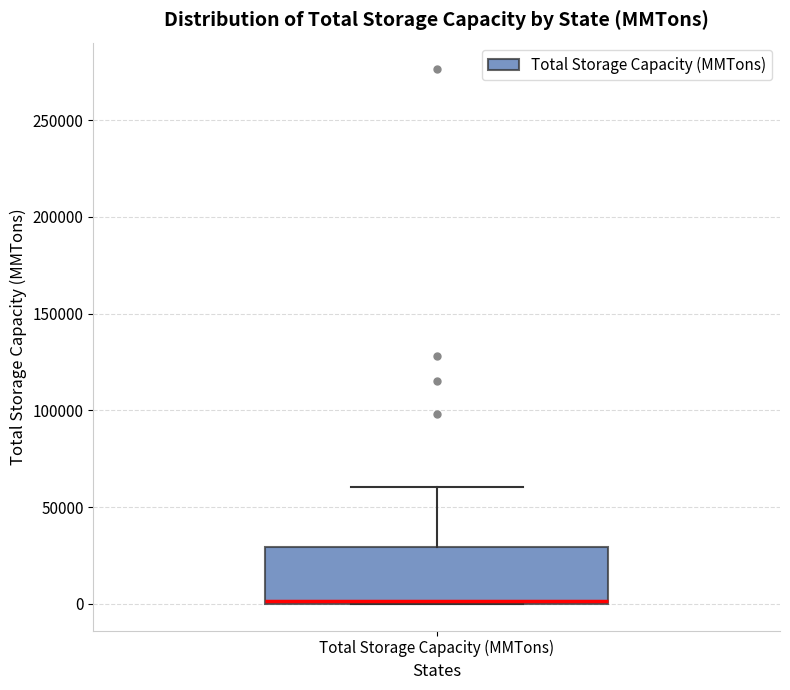

Read this box plot against the y-axis: the position of the median line, the range covered by the box, and the ends of both whiskers. The values are not printed on the chart, so give them approximately, as read against the axis.

median 0 (just above the box's lower edge), box 0 to 30000, whiskers 0 to 60000